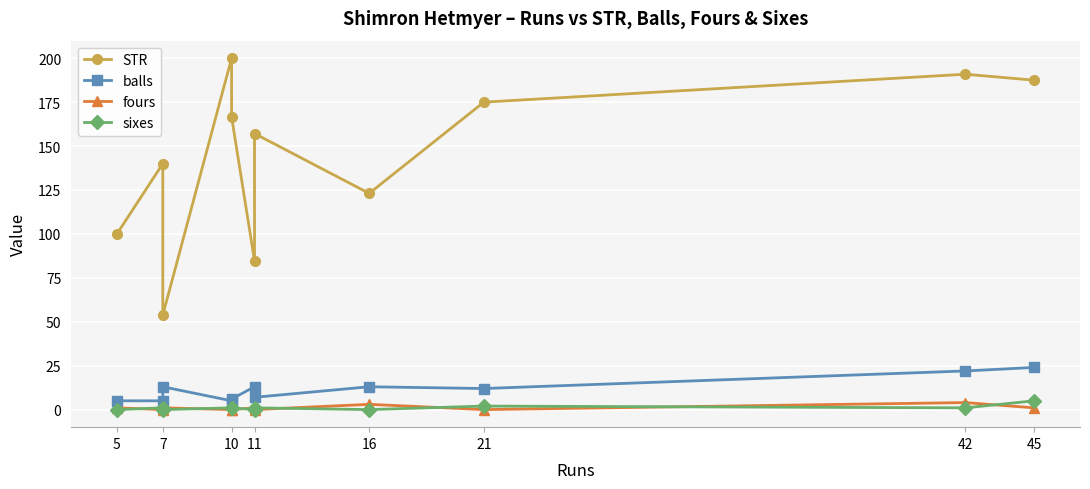

True or false: balls and sixes intersect in this chart.

False